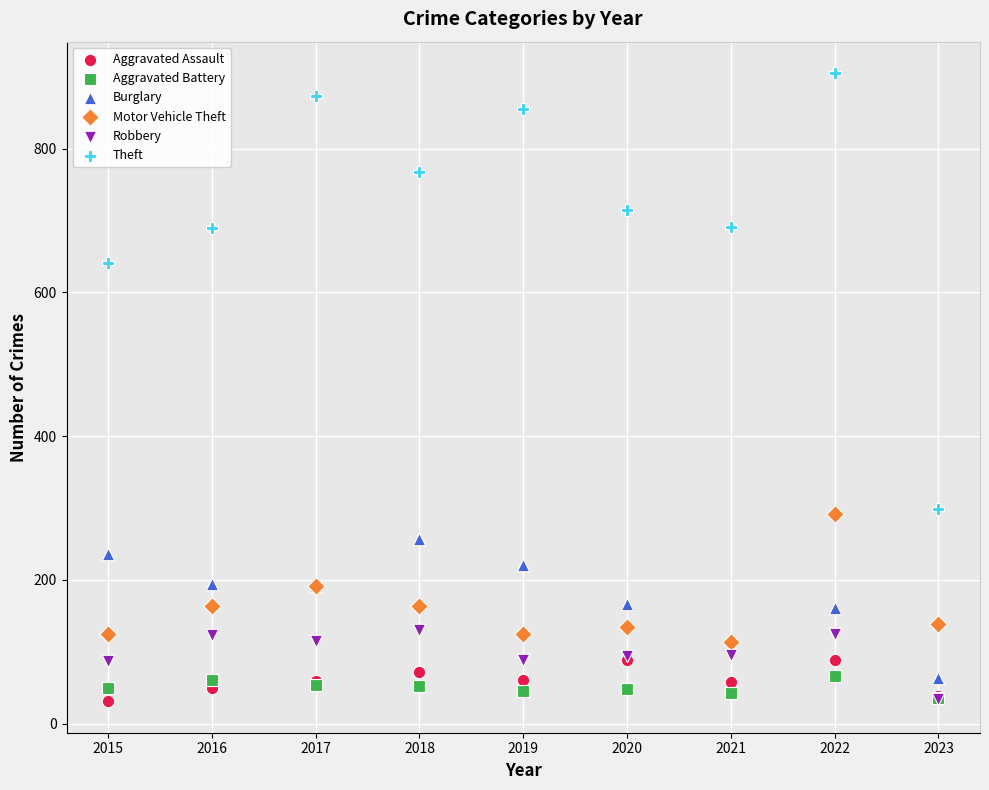

What are all the series names shown in the legend?

Aggravated Assault, Aggravated Battery, Burglary, Motor Vehicle Theft, Robbery, Theft